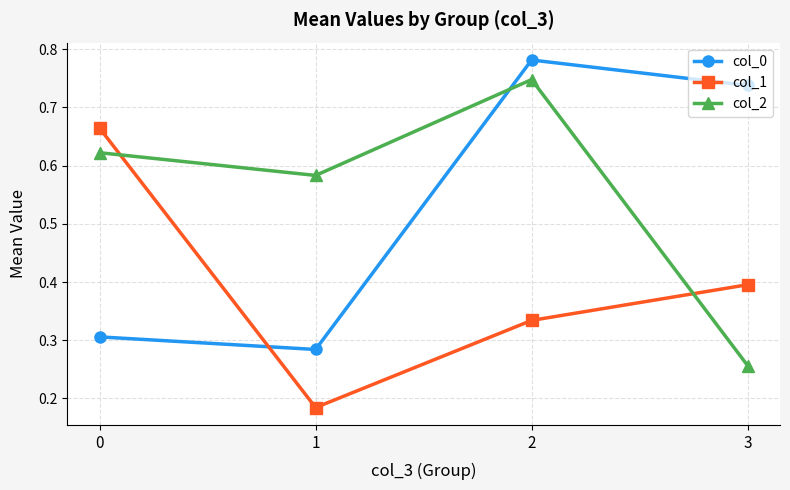

The value of col_1 at 3 is 0.2. True or false?

False